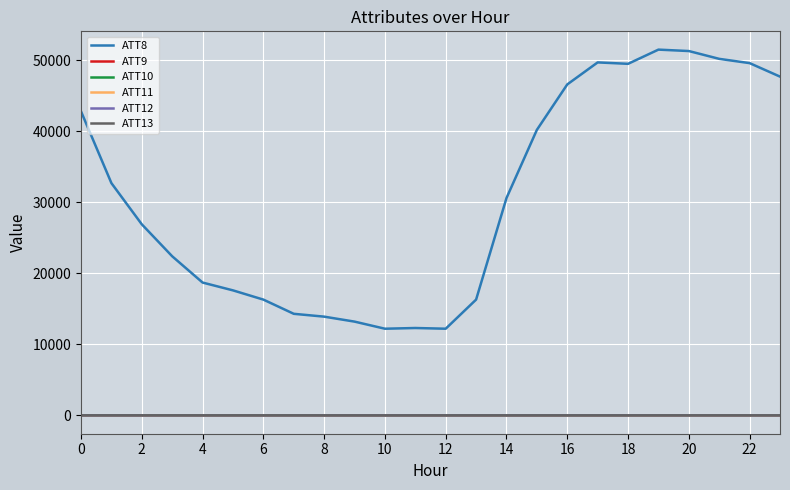

At how many categories does at least one series exceed 35692?

10